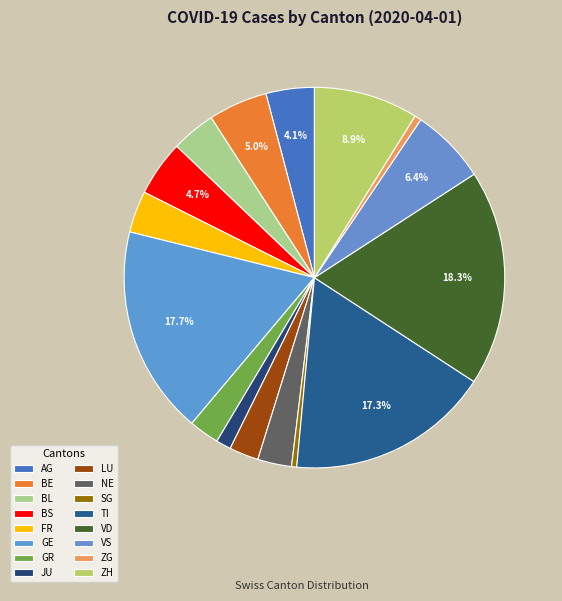

Does VD represent more than half of the total?

No